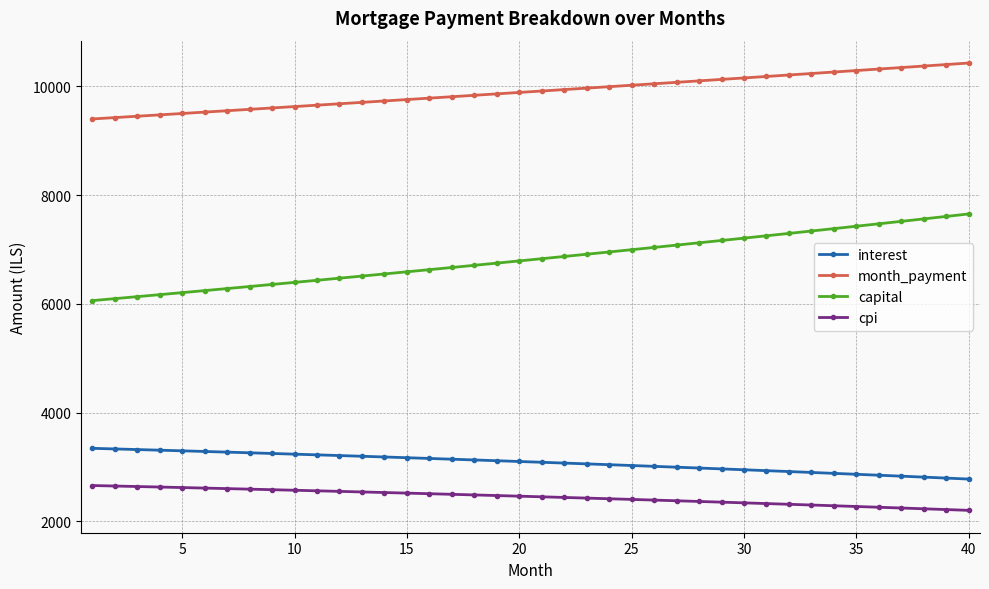

What is the value of the capital point at the 12th from the left?

6472.2